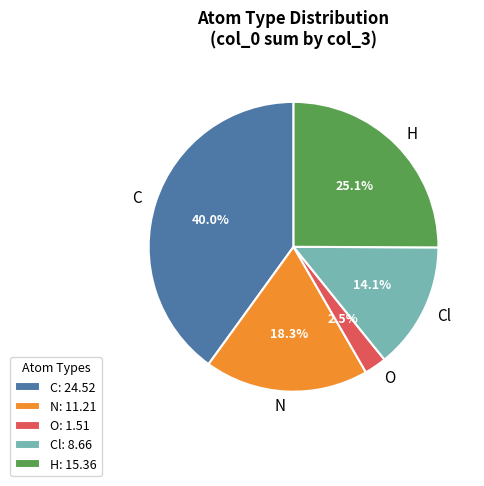

Rank the categories by value from highest to lowest.

C, H, N, Cl, O